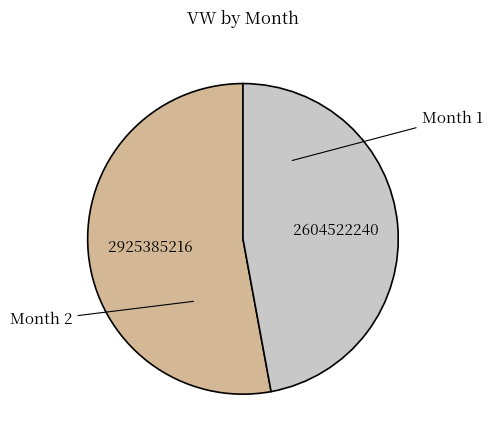

Does any single category account for the majority?

Yes